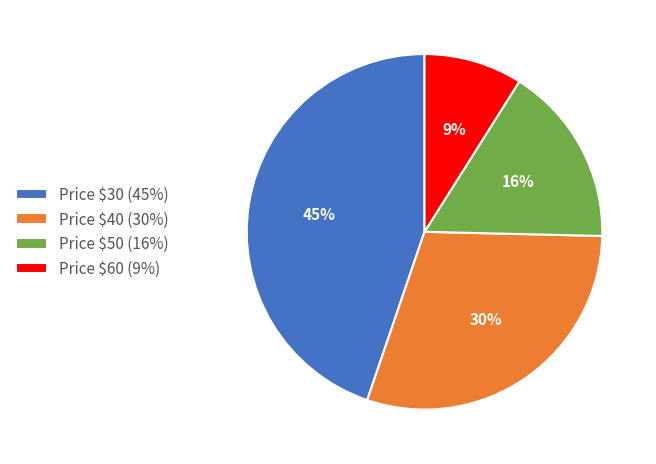

Is there any slice that represents more than half of the pie?

No